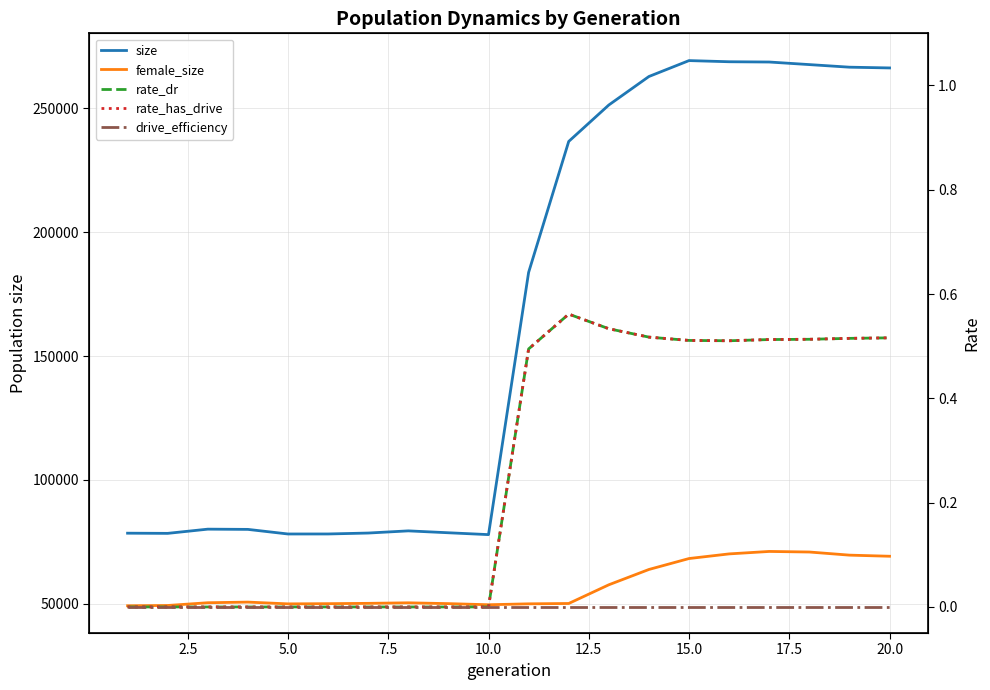

True or false: rate_dr has a value of 0.3 at 2.5.

False